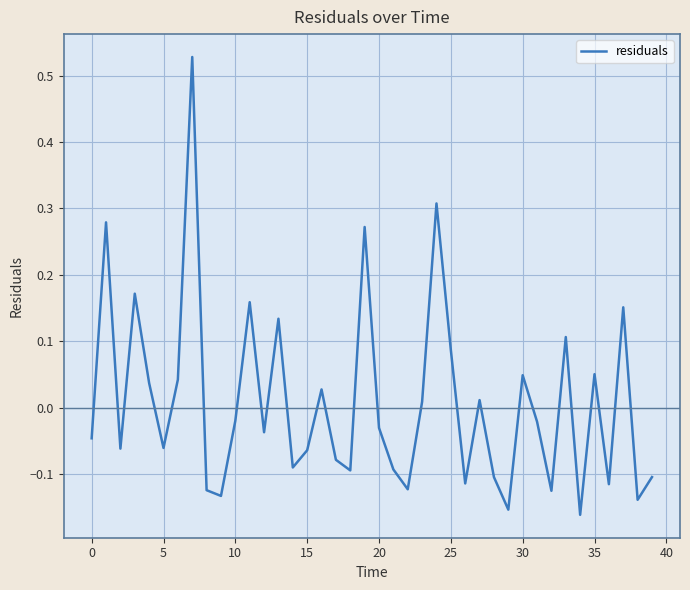

What is the difference between the maximum and minimum values?

0.7